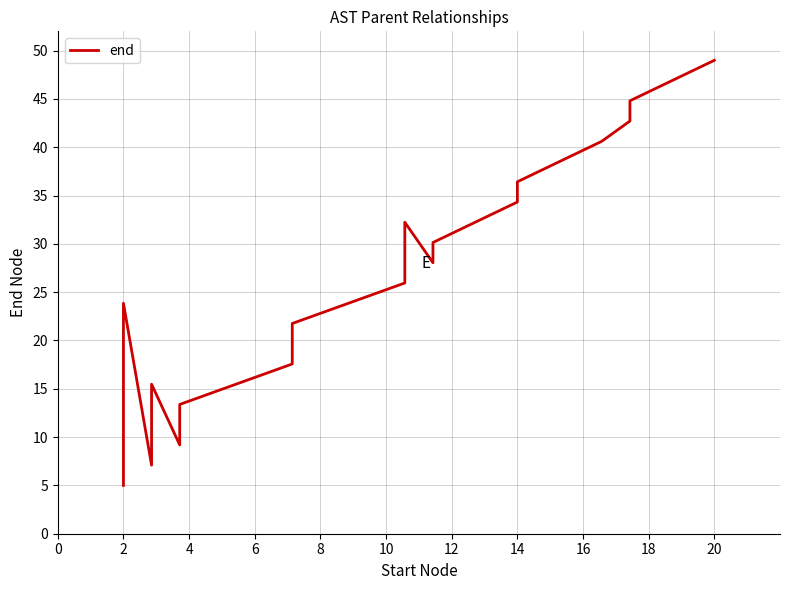

Reading left to right, list all the values displayed in this chart.

5.0	23.9	7.1	15.5	9.2	11.3	13.4	17.6	19.7	21.8	26.0	32.2	28.0	30.1	34.3	36.4	40.6	42.7	44.8	49.0